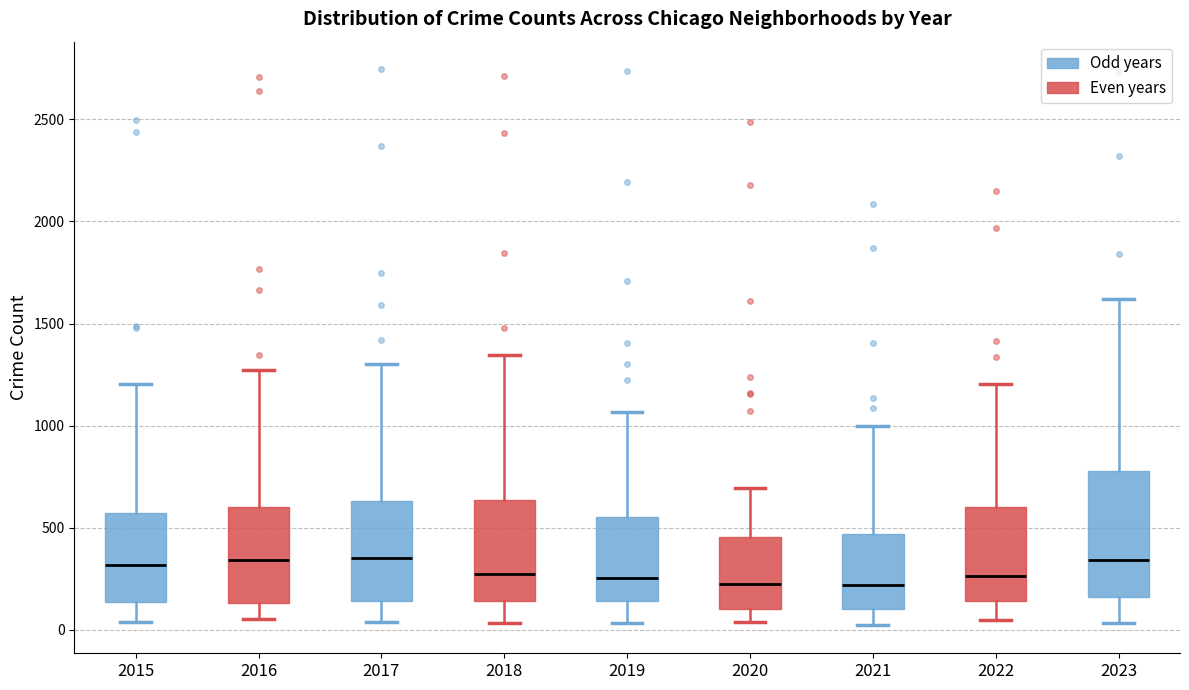

Comparing the boxes themselves (not the whiskers), which one is the tallest?

2023